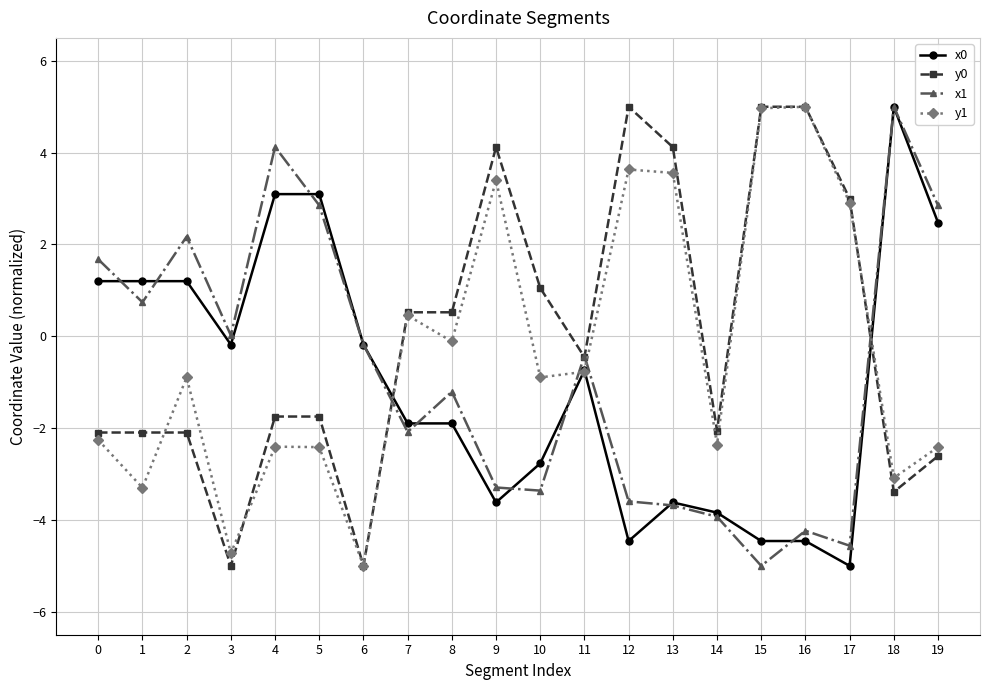

Read the x0 value at 5.

3.1